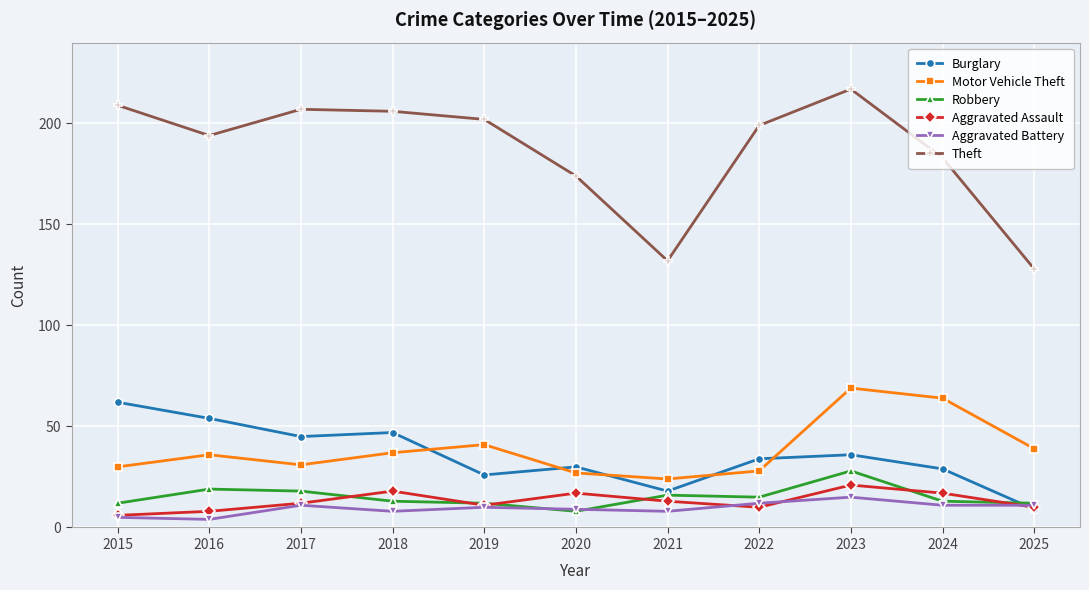

Reading left to right, list all the values displayed in this chart.

Burglary: 2015=62	2016=54	2017=45	2018=47	2019=26	2020=30	2021=18	2022=34	2023=36	2024=29	2025=9
Motor Vehicle Theft: 2015=30	2016=36	2017=31	2018=37	2019=41	2020=27	2021=24	2022=28	2023=69	2024=64	2025=39
Robbery: 2015=12	2016=19	2017=18	2018=13	2019=12	2020=8	2021=16	2022=15	2023=28	2024=13	2025=12
Aggravated Assault: 2015=6	2016=8	2017=12	2018=18	2019=11	2020=17	2021=13	2022=10	2023=21	2024=17	2025=10
Aggravated Battery: 2015=5	2016=4	2017=11	2018=8	2019=10	2020=9	2021=8	2022=12	2023=15	2024=11	2025=11
Theft: 2015=209	2016=194	2017=207	2018=206	2019=202	2020=174	2021=132	2022=199	2023=217	2024=183	2025=128